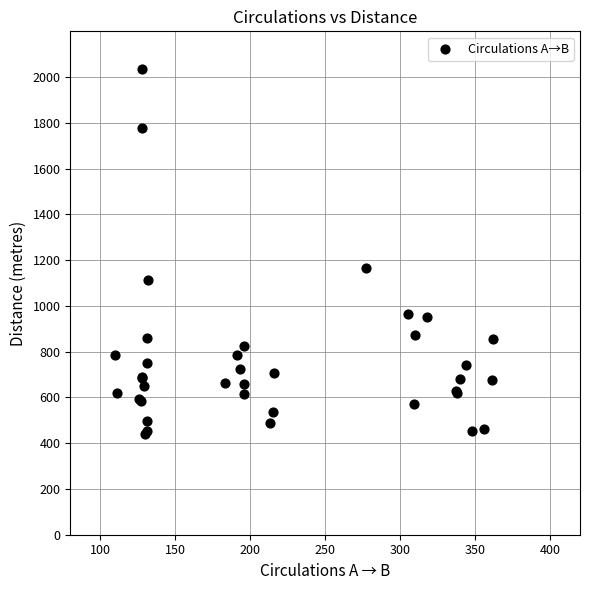

What Y value in the scatter plot is closest to 1238?

1166.0